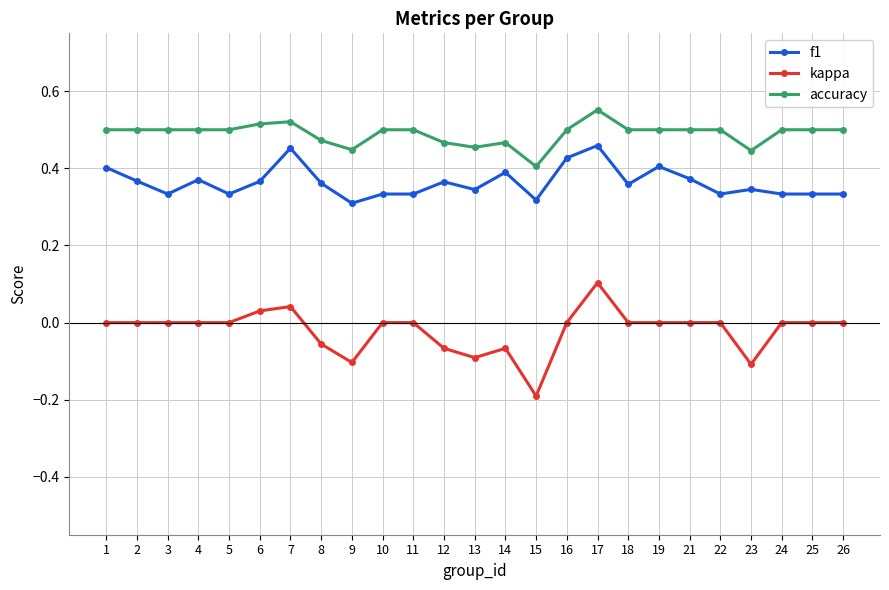

List the series in order of their overall mean, lowest first.

kappa, f1, accuracy